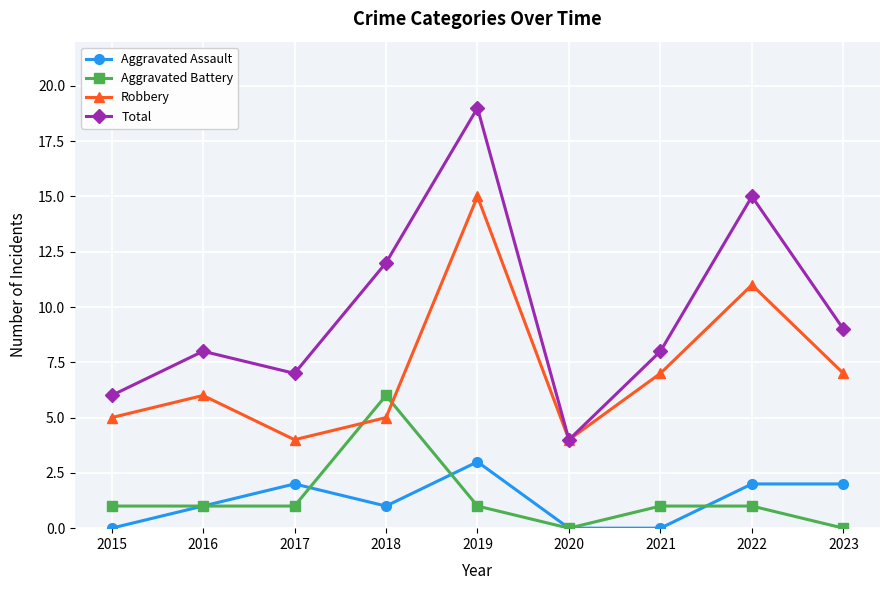

True or false: Aggravated Assault has more than 1 interior local peaks.

True